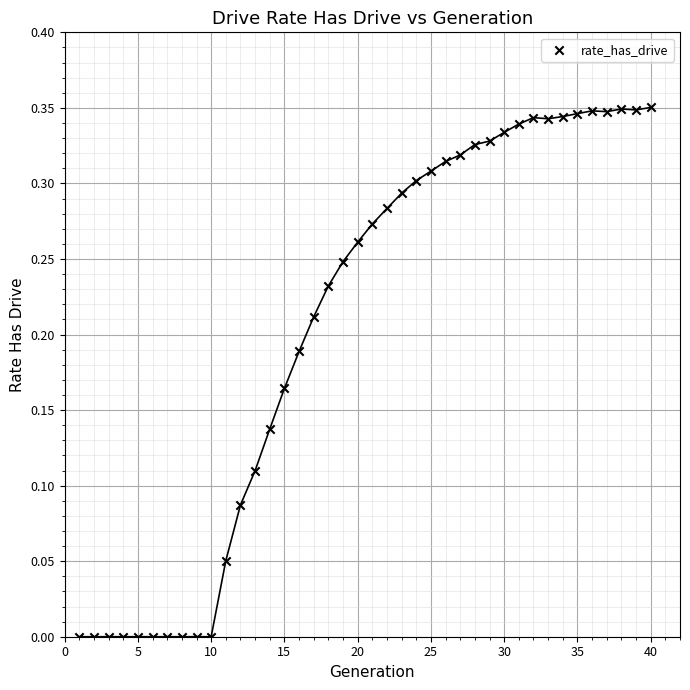

What is the range of X values (max minus min)?

39.0